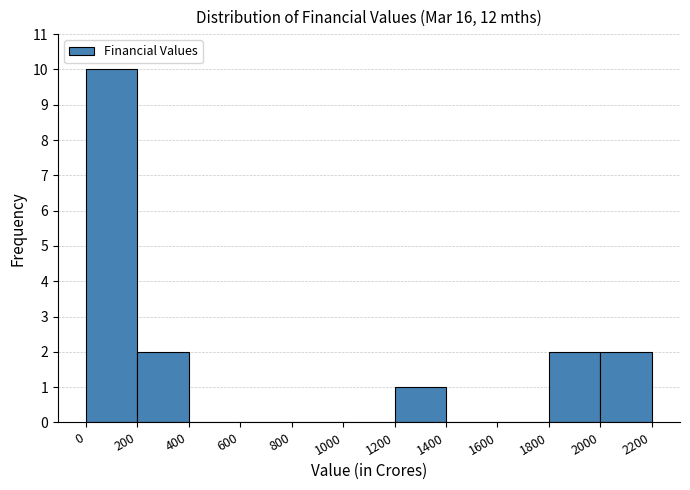

Reading left to right, transcribe this chart: for each bar, give the range it covers on the x-axis and its height. The values are not printed on the chart, so give them approximately, as read against the axis.

0 to 200: 10
200 to 400: 2
400 to 600: 0
600 to 800: 0
800 to 1000: 0
1000 to 1200: 0
1200 to 1400: 1
1400 to 1600: 0
1600 to 1800: 0
1800 to 2000: 2
2000 to 2200: 2